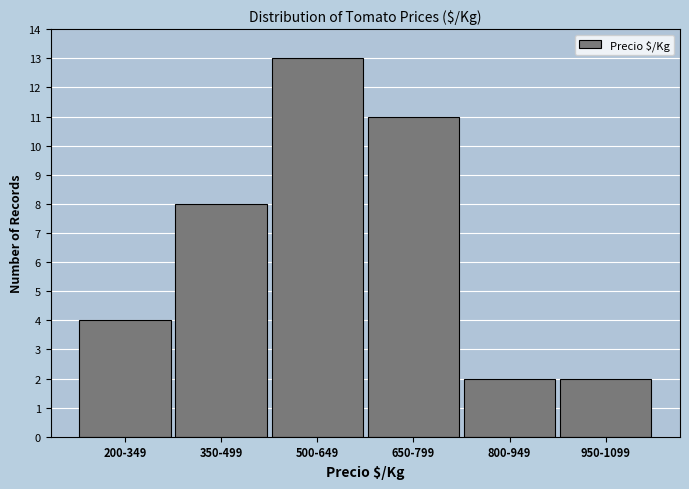

Reading left to right, transcribe all the data shown in this chart.

200-349=4	350-499=8	500-649=13	650-799=11	800-949=2	950-1099=2